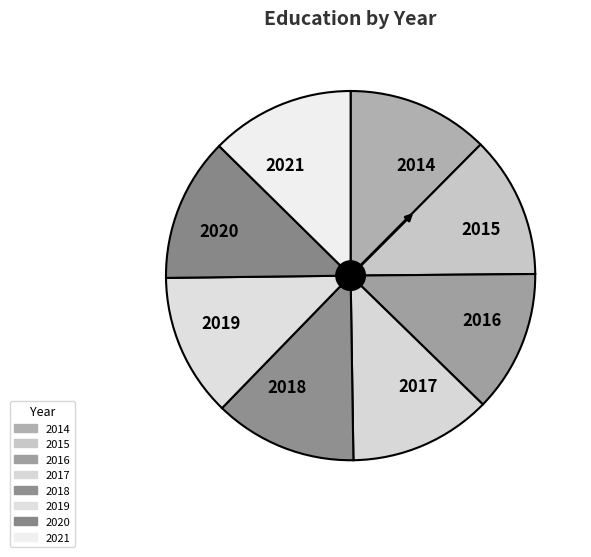

Count the number of slices in the pie.

8